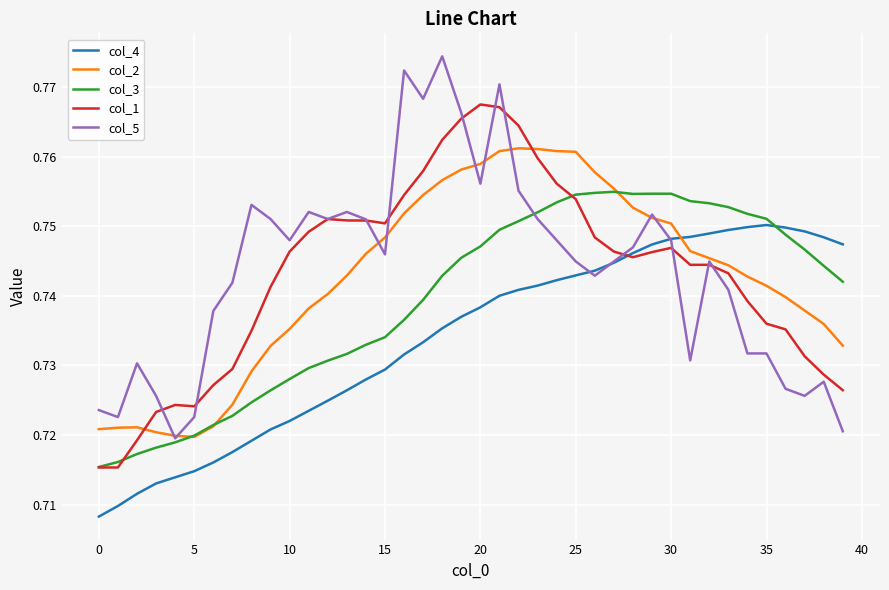

True or false: col_4 and col_2 cross at least once.

True